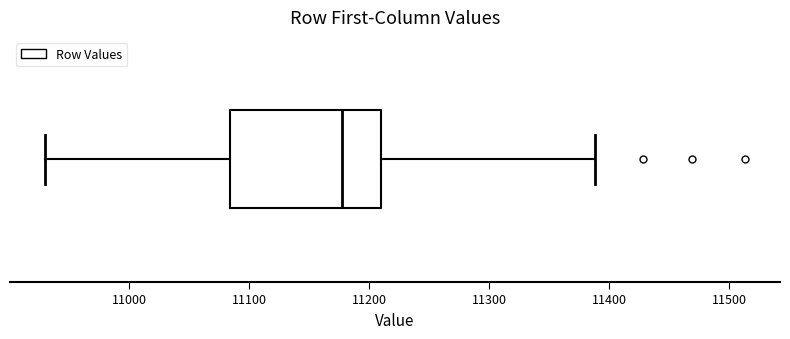

Where does the left whisker of the box end on the x-axis? The values are not printed on the chart, so give them approximately, as read against the axis.

10930